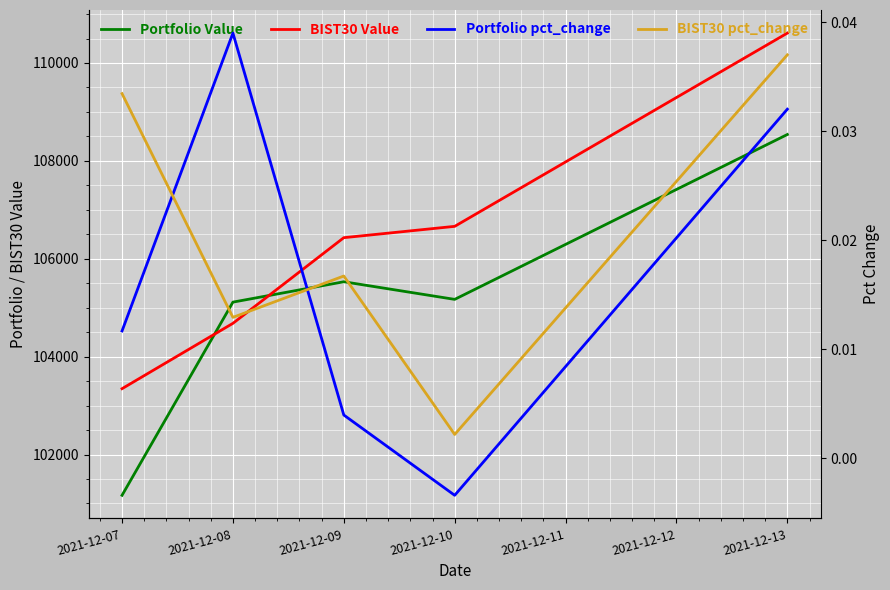

Is it true that Portfolio Value equals 105530.2 at 2021-12-09?

True